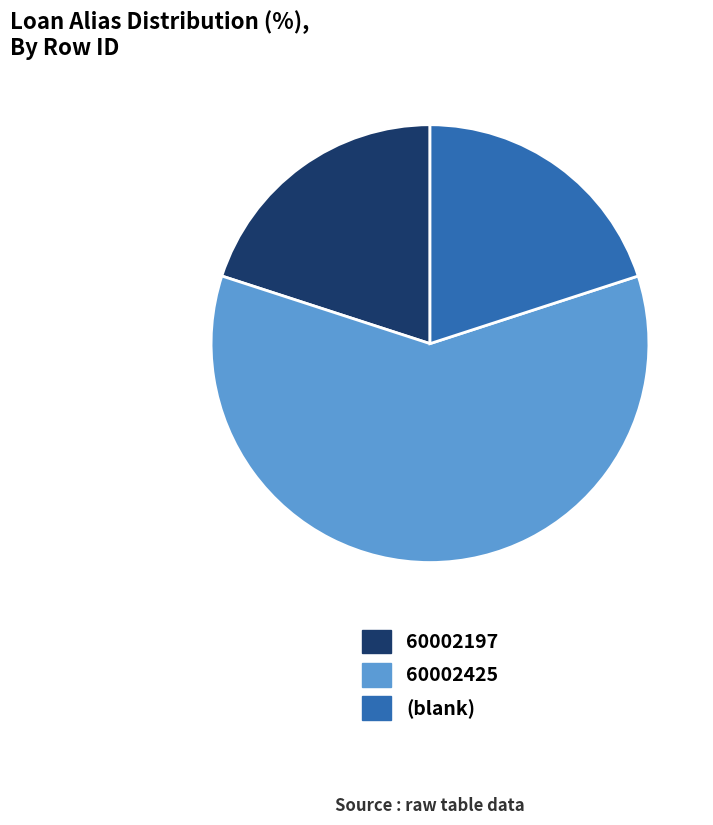

How many segments does this pie chart have?

3